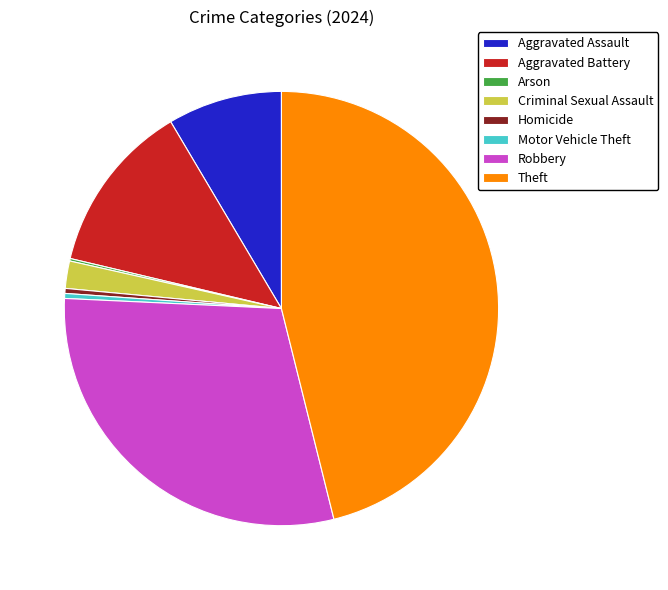

Approximately how many times larger is the value at Criminal Sexual Assault compared to Aggravated Battery?

0.2